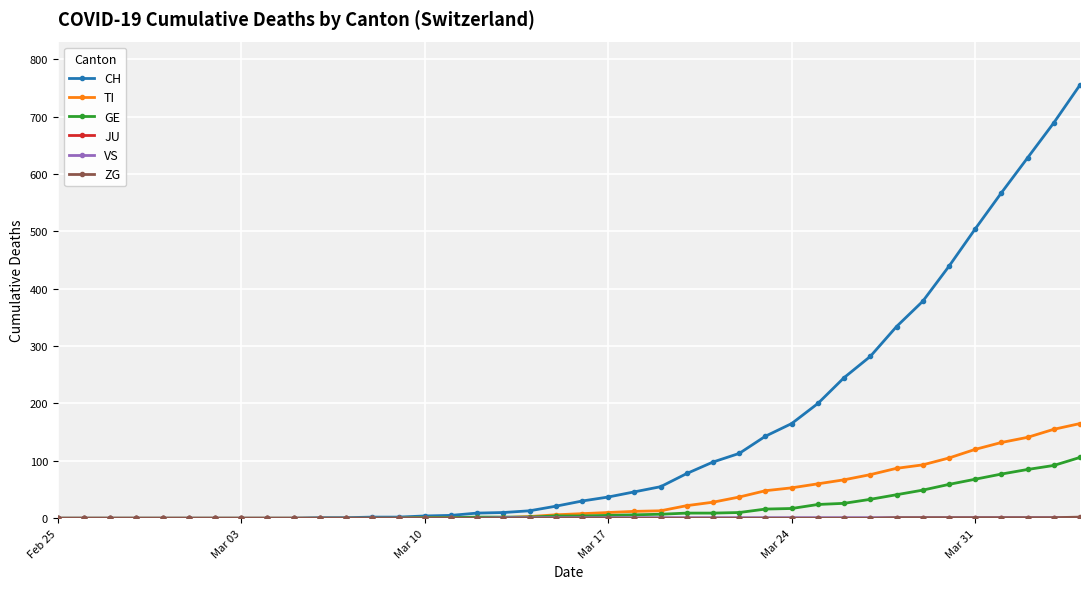

What is the highest value of the GE series?

106